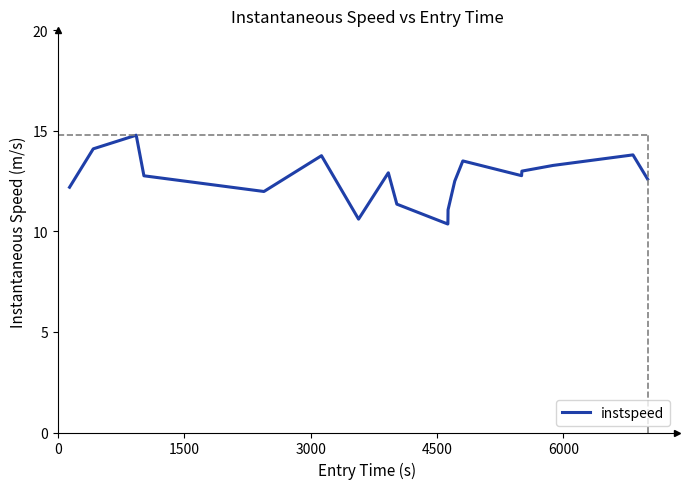

Reading left to right, list all the values displayed in this chart.

12.2	14.1	14.8	12.8	12.0	13.8	10.6	12.9	11.4	10.4	10.4	11.1	12.5	13.5	12.8	13.0	13.3	13.8	12.6